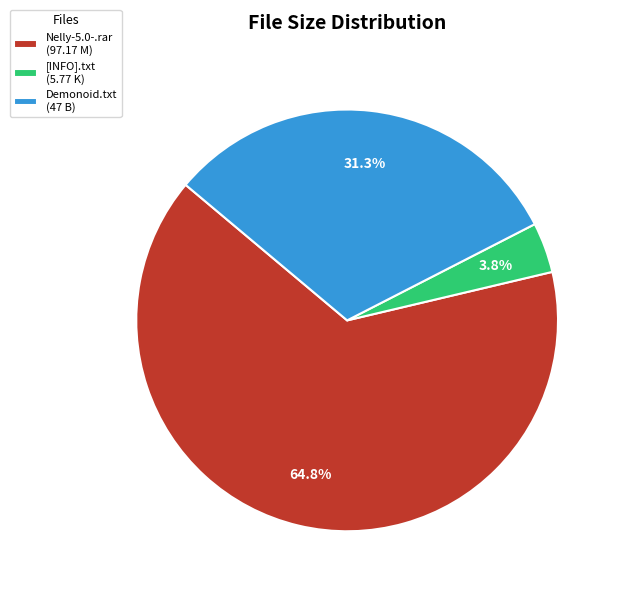

Is the sum of [INFO].txt (5.77 K) and Demonoid.txt (47 B) greater than half?

No